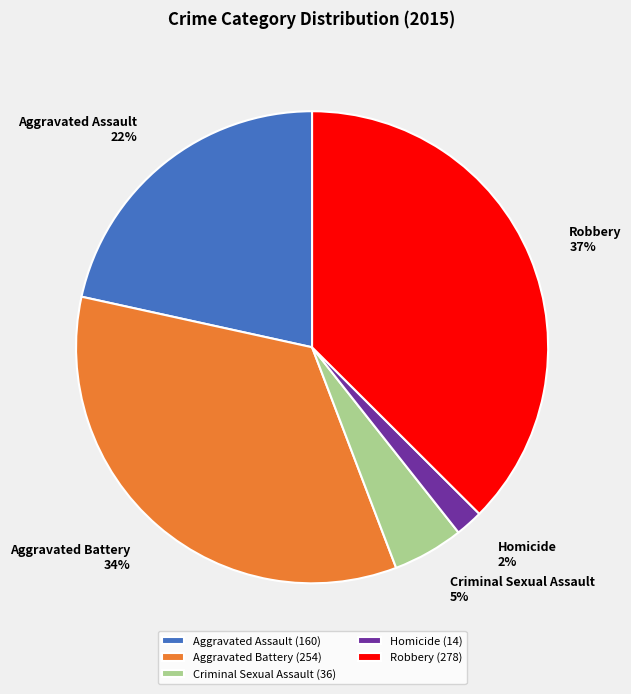

To the nearest percent, what portion does Aggravated Assault represent?

22%